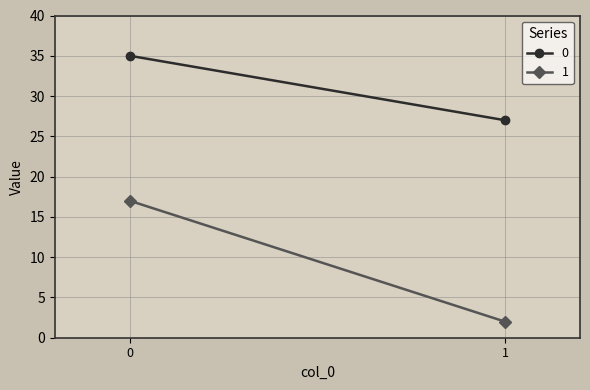

Reading left to right, extract all data points from this chart.

0: 0=35	1=27
1: 0=17	1=2